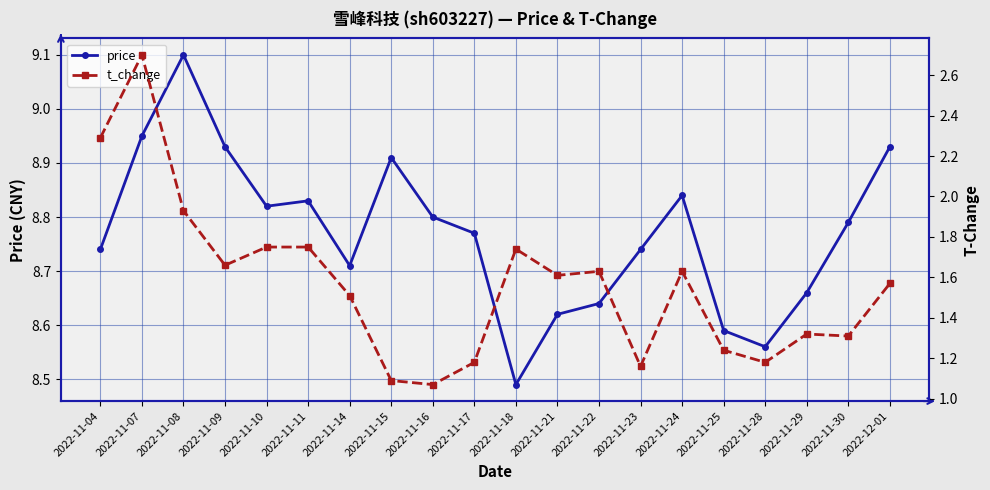

What position from the left is 2022-11-21?

12